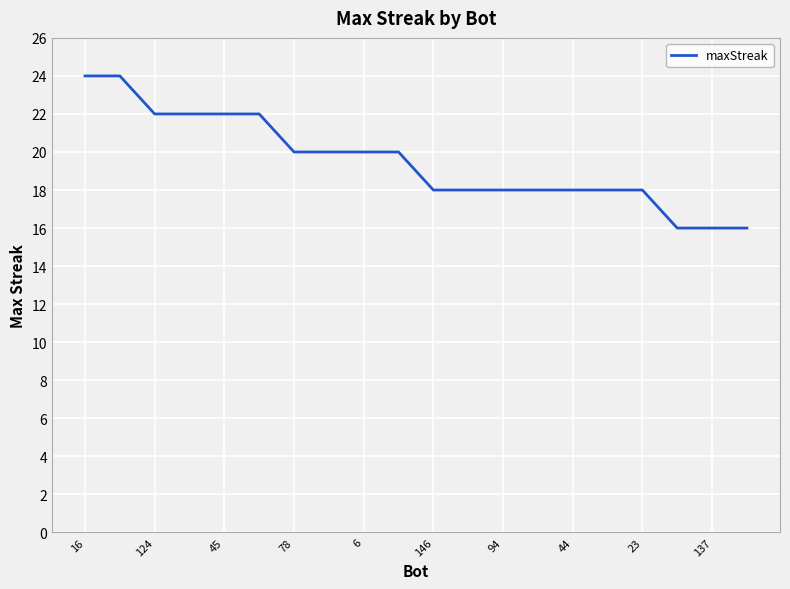

Does the chart display data point markers on the line(s)?

No